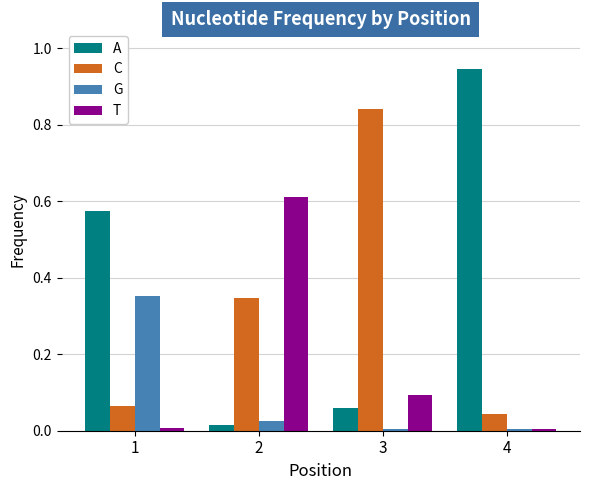

List the labels in order of C value, largest first.

3, 2, 1, 4